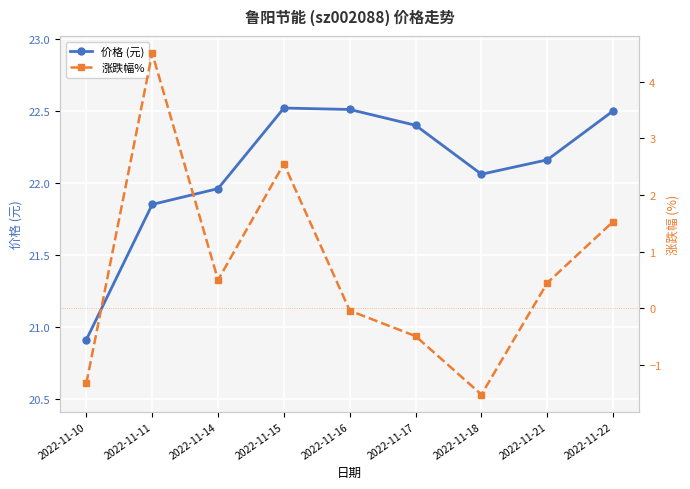

How many series are shown in this chart?

2